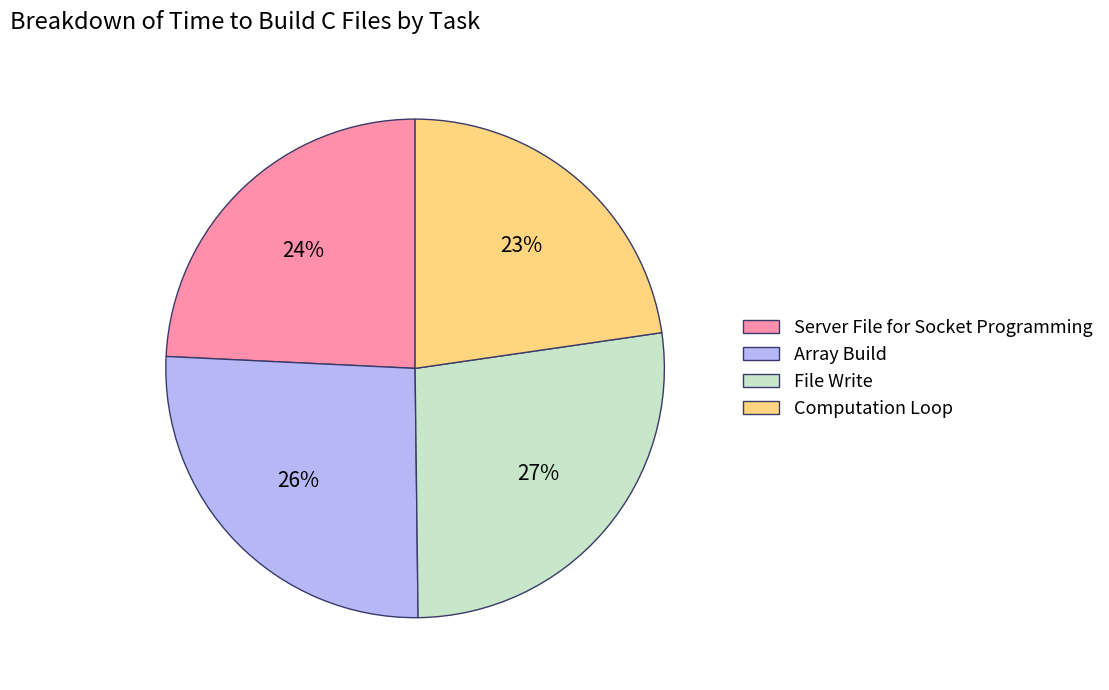

The File Write slice represents 19% of the pie. True or false?

False